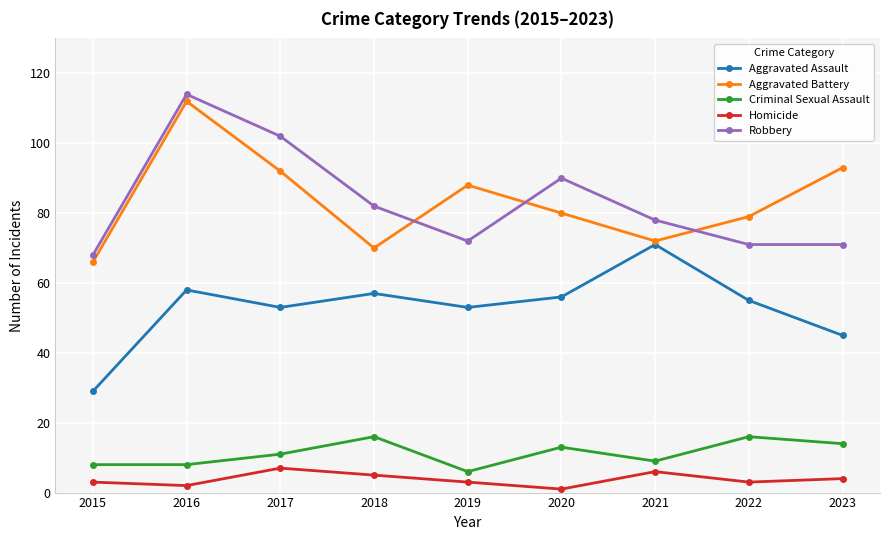

What is the sum of the Criminal Sexual Assault values at 2017 and 2021?

20